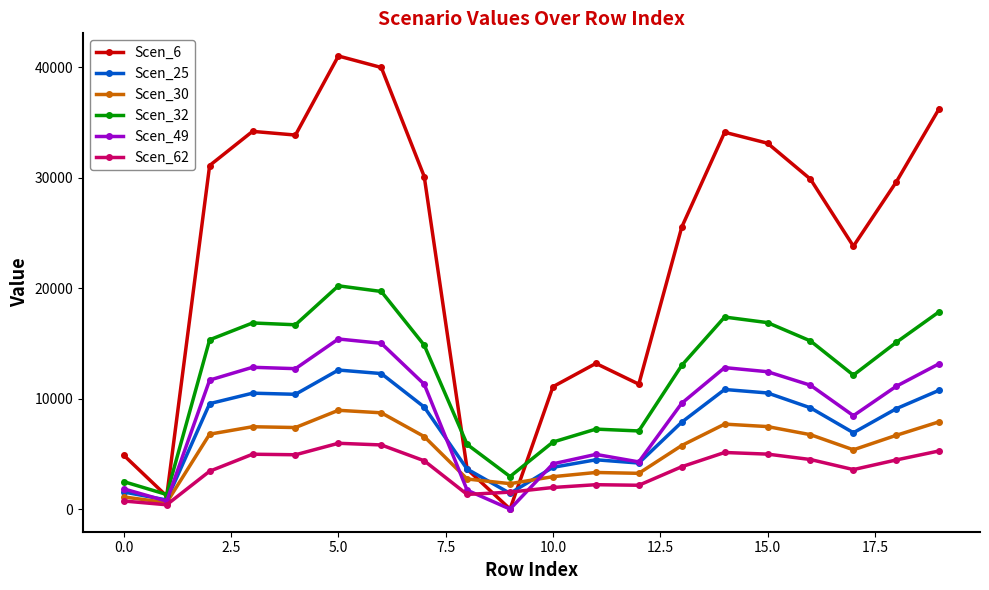

True or false: Scen_32 has more than 0 interior local peaks.

True